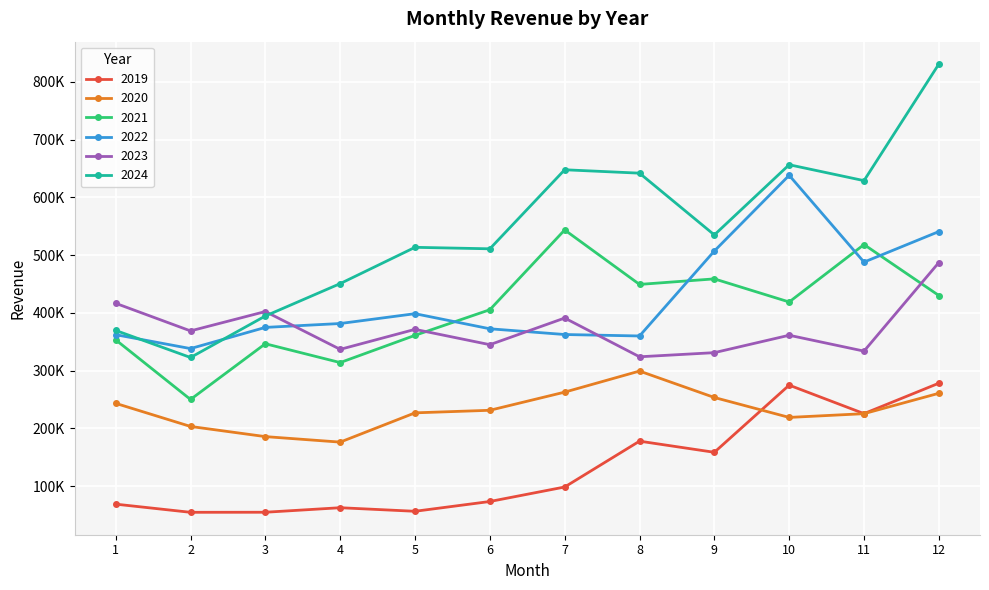

Is this an area chart (filled region under the line)?

No